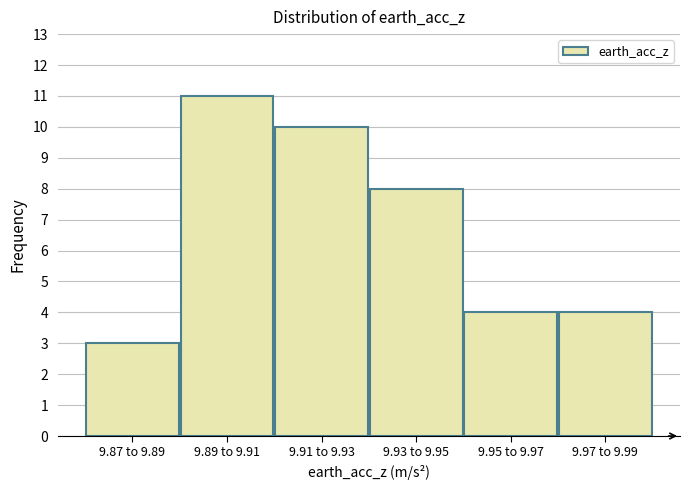

Reading right to left, transcribe all the data shown in this chart.

4	4	8	10	11	3